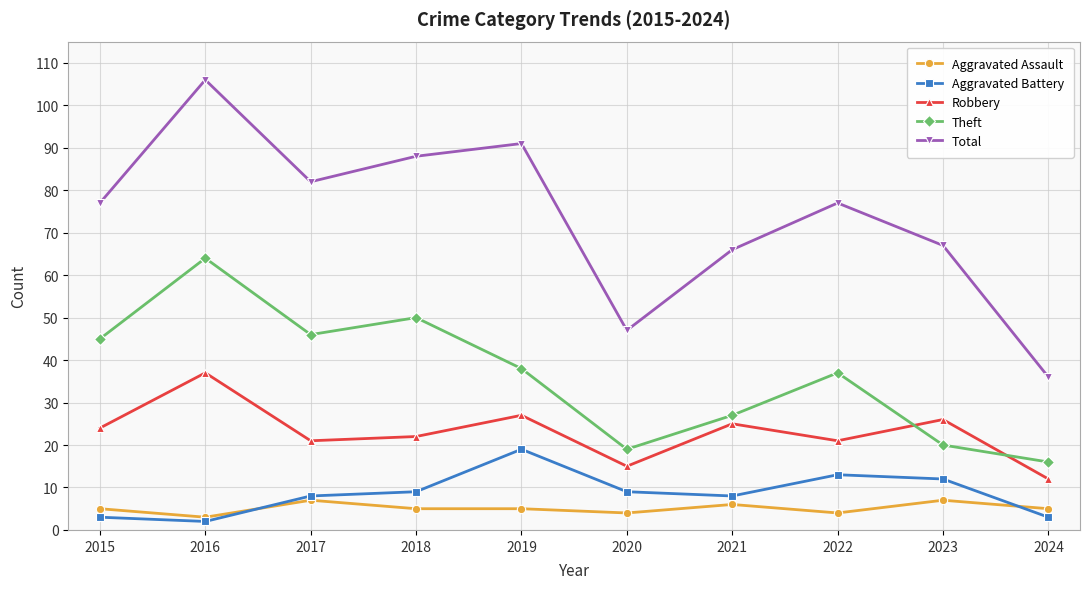

What is the average value of the Aggravated Assault series?

5